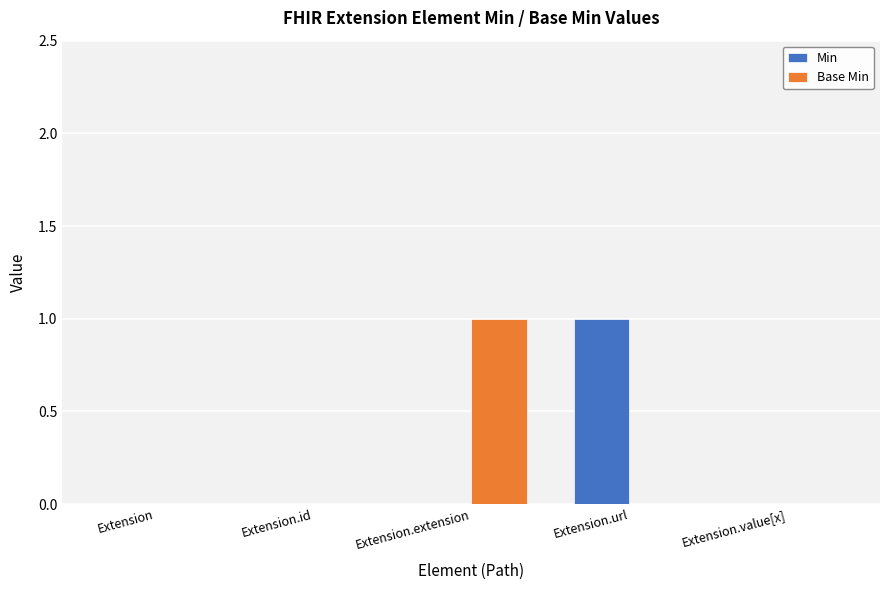

Between Extension.id and Extension.extension, which series saw the biggest shift?

Base Min